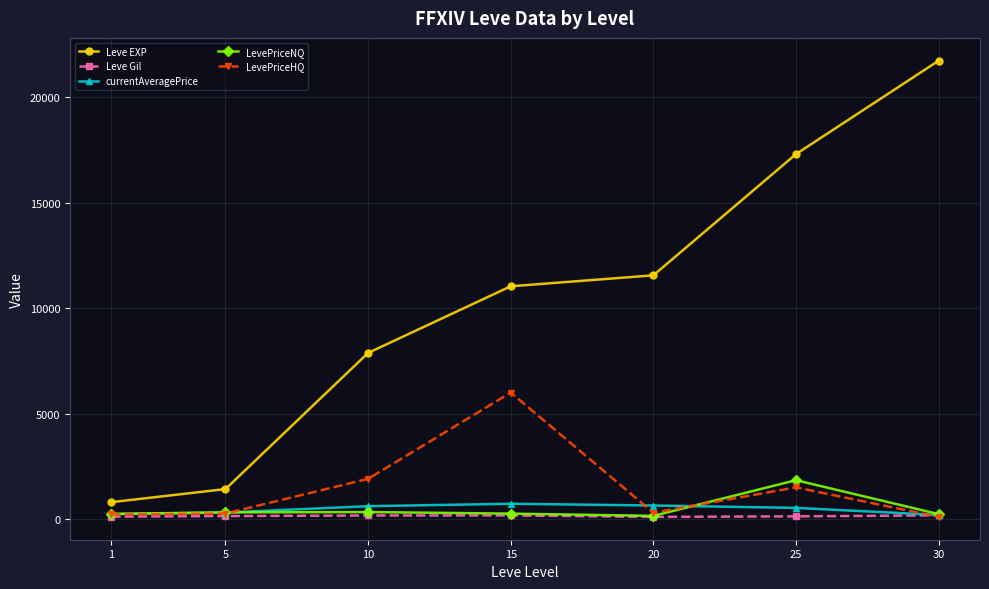

True or false: Leve EXP has a value of 19263.0 at 20.

False